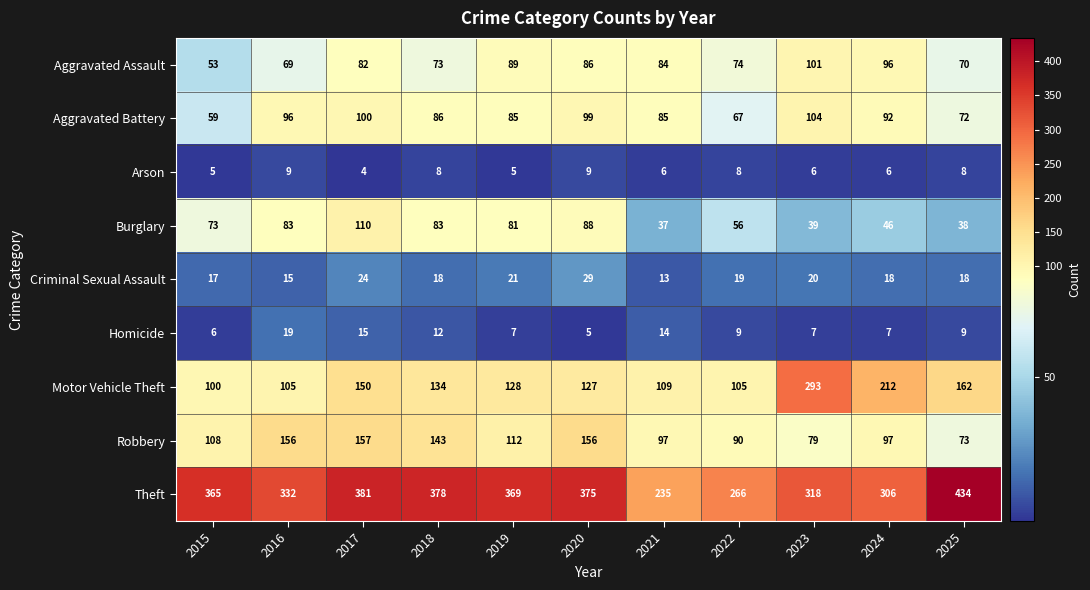

The Arson series shows 2 at 2021. True or false?

False